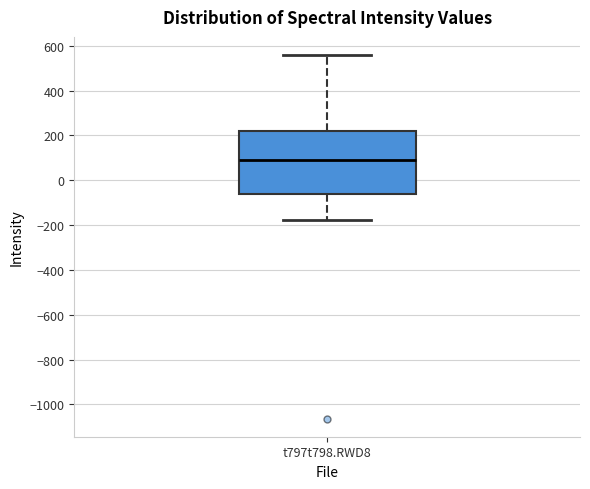

Read this box plot against the y-axis: the position of the median line, the range covered by the box, and the ends of both whiskers. The values are not printed on the chart, so give them approximately, as read against the axis.

median 100, box -60 to 220, whiskers -180 to 560